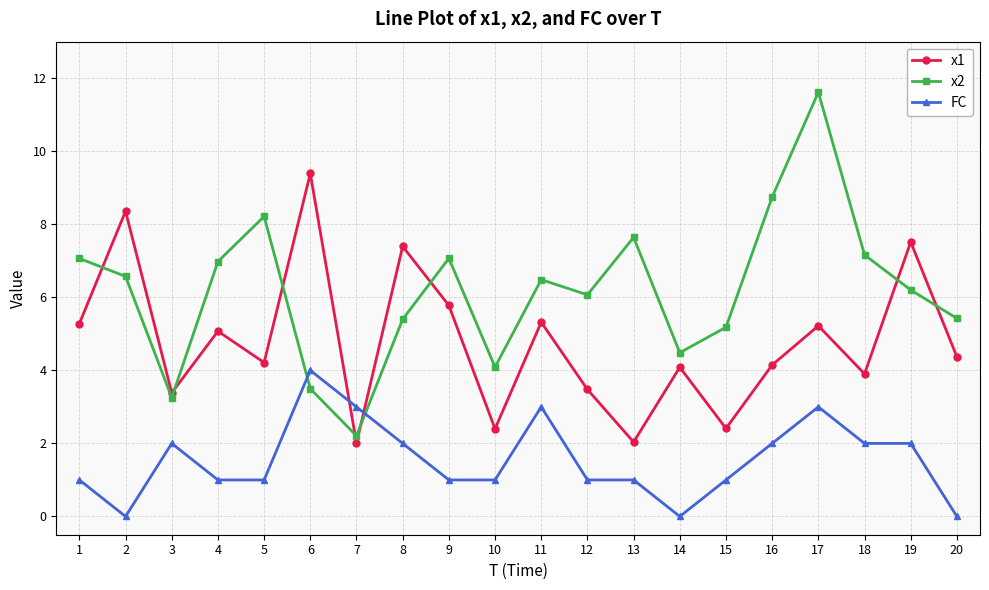

What is the maximum value for FC?

4.0